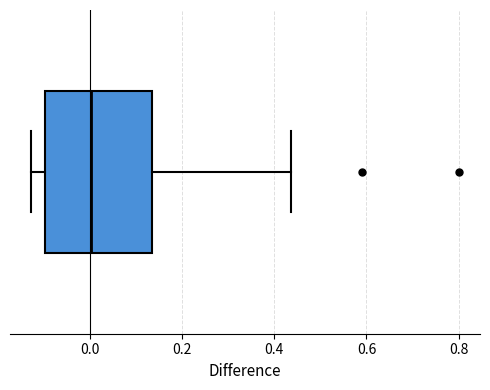

Transcribe this box plot: give where the median line is, the range the box spans, and where the two whiskers end, as read against the x-axis. The values are not printed on the chart, so give them approximately, as read against the axis.

median 0.00, box -0.10 to 0.14, whiskers -0.12 to 0.44